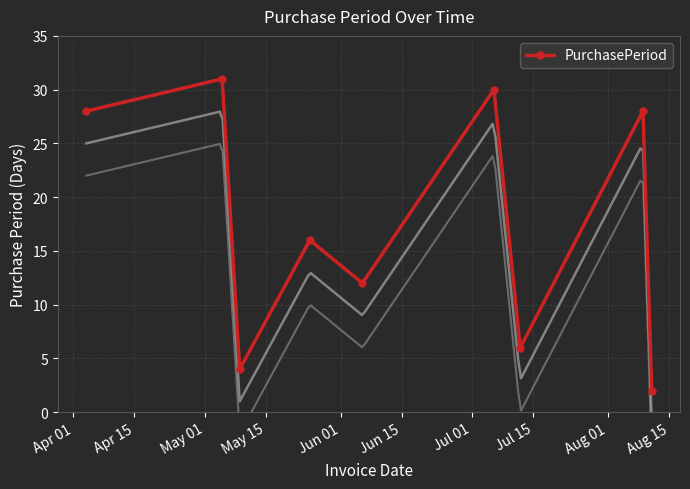

How many lines are shown in the chart?

1